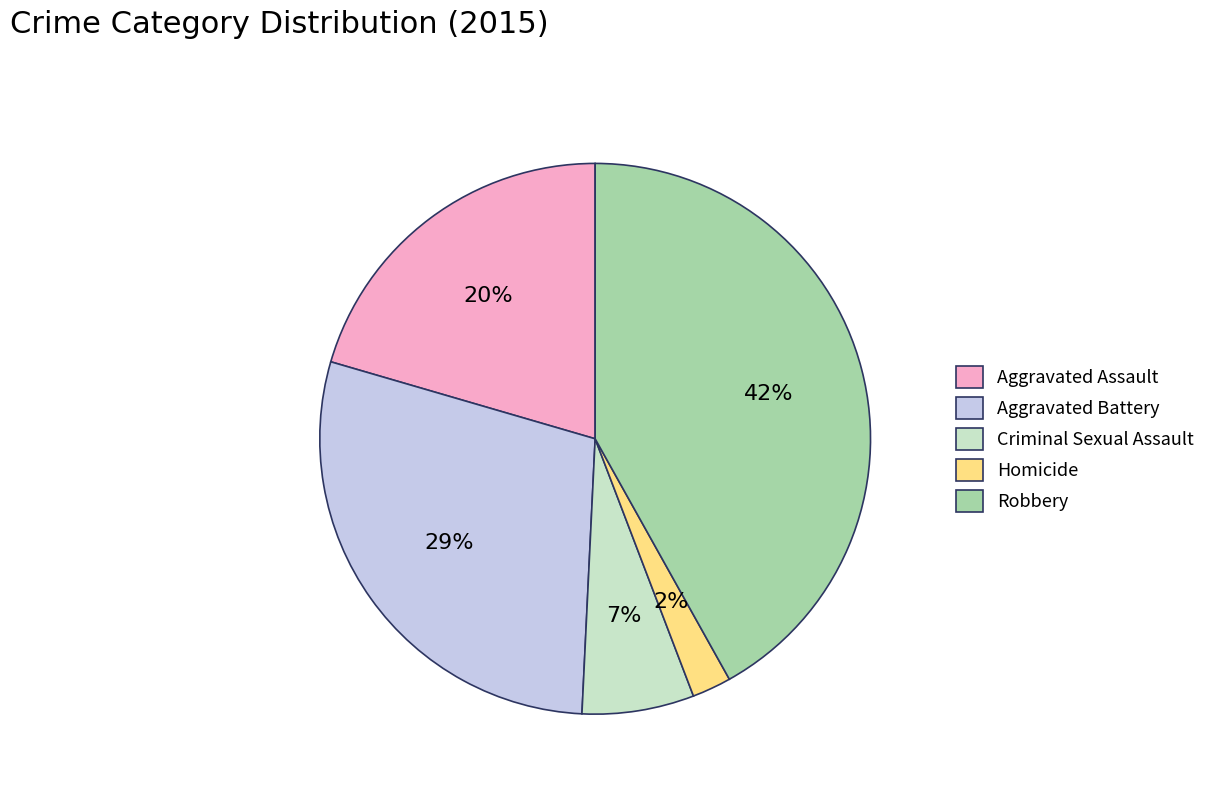

True or false: Criminal Sexual Assault accounts for 1% of the total.

False